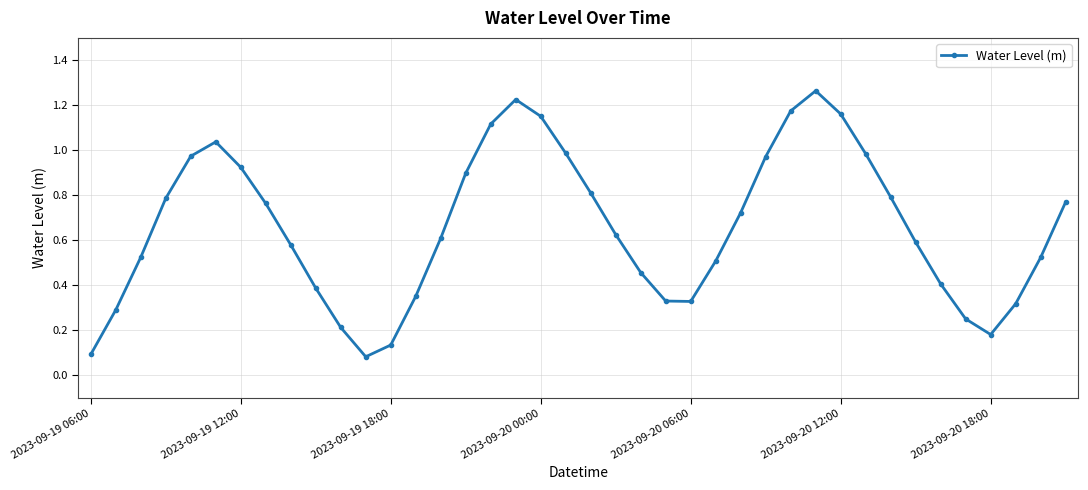

How many interior local valleys (lower than both neighbors) does the data have?

3